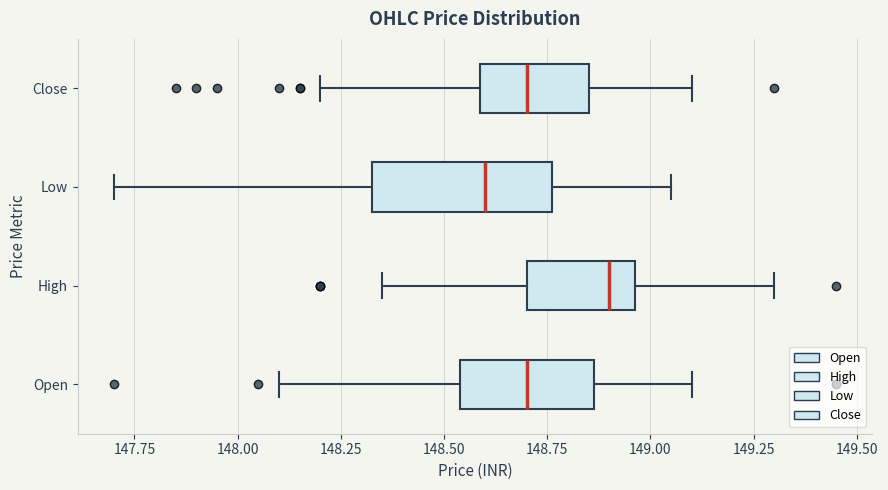

Reading bottom to top, read every box against the x-axis: the position of its median line, the range the box covers, and the ends of its whiskers. The values are not printed on the chart, so give them approximately, as read against the axis.

Open: median 148.70, box 148.55 to 148.85, whiskers 148.10 to 149.10
High: median 148.90, box 148.70 to 148.95, whiskers 148.35 to 149.30
Low: median 148.60, box 148.35 to 148.75, whiskers 147.70 to 149.05
Close: median 148.70, box 148.60 to 148.85, whiskers 148.20 to 149.10